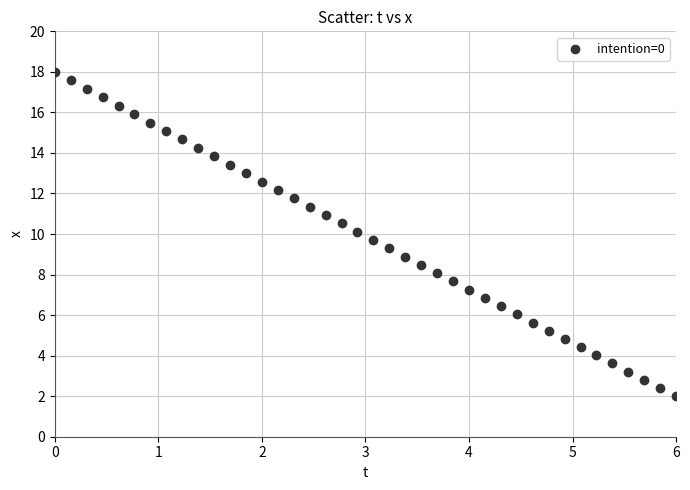

What is the range of X values (max minus min)?

6.0